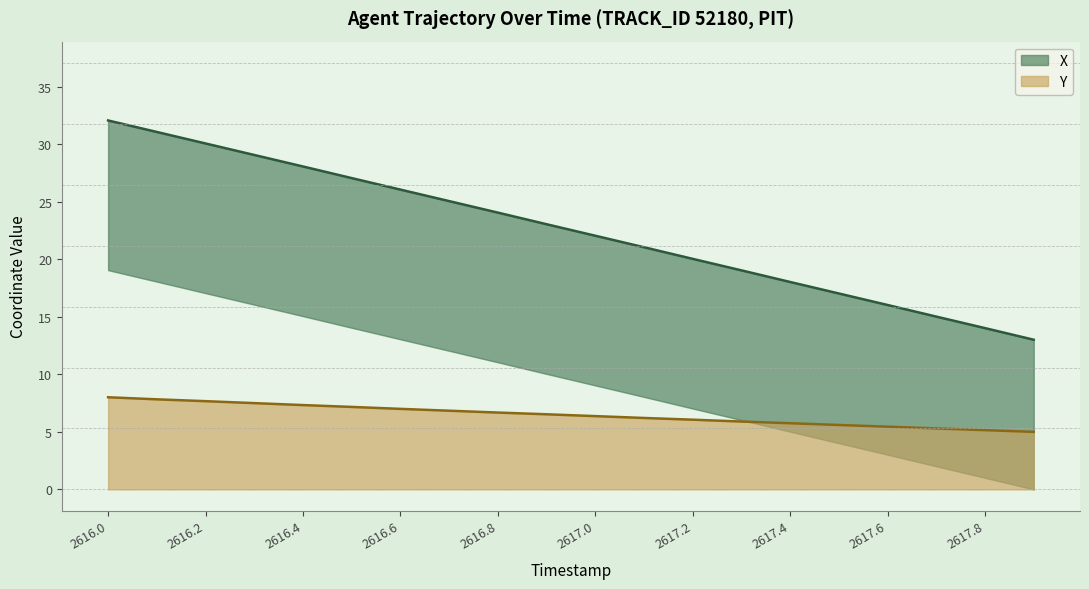

How many lines are shown in the chart?

2